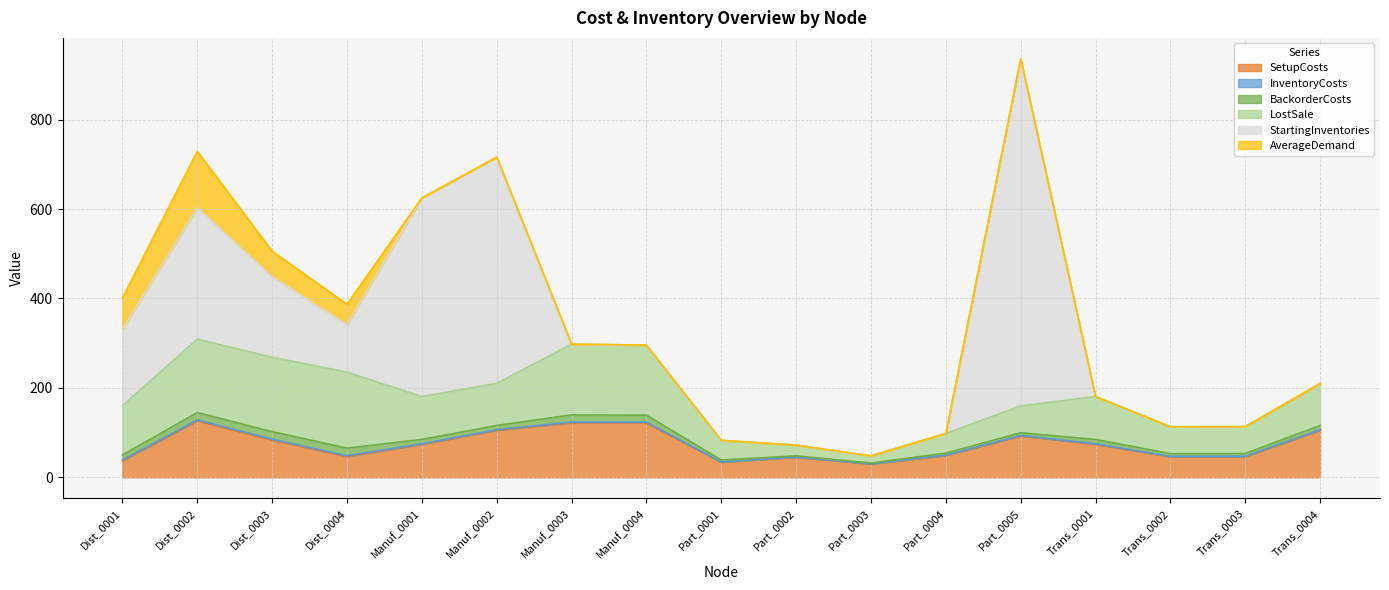

The BackorderCosts series shows 15.6 at Manuf_0004. True or false?

True